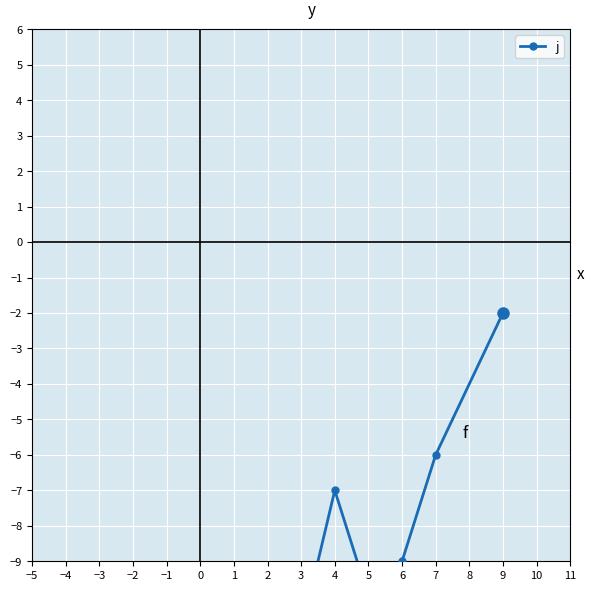

Reading left to right, list all the values displayed in this chart.

-12	-11	-7	-10	-9	-6	-2